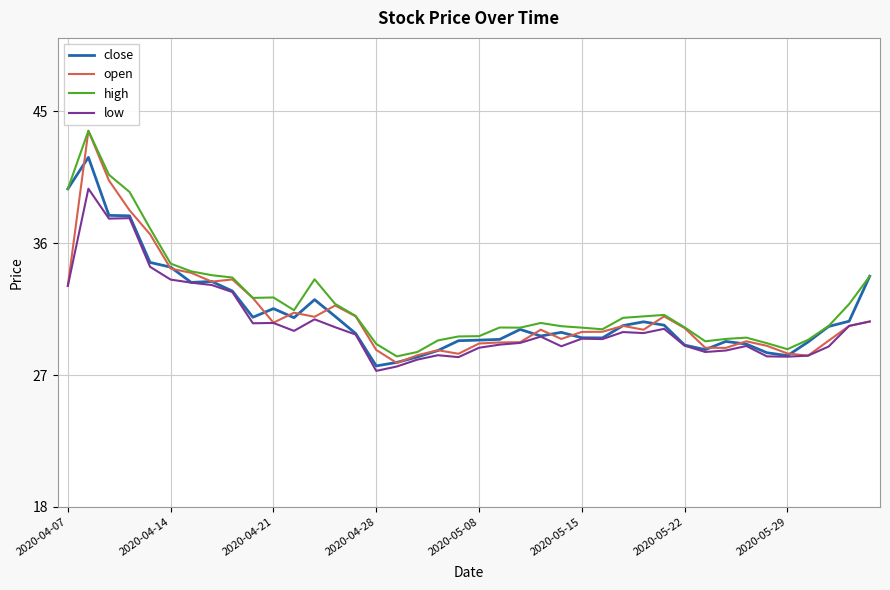

What is the smallest value displayed?

27.3